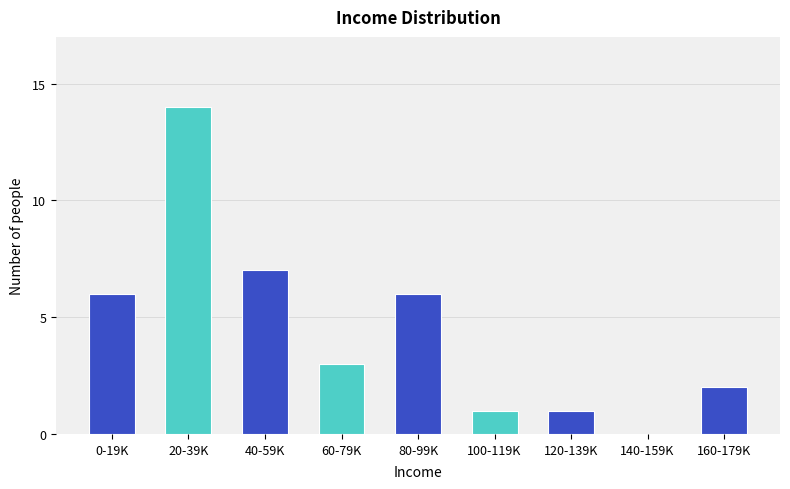

Reading left to right, list all the values displayed in this chart.

0-19K=6	20-39K=14	40-59K=7	60-79K=3	80-99K=6	100-119K=1	120-139K=1	140-159K=0	160-179K=2